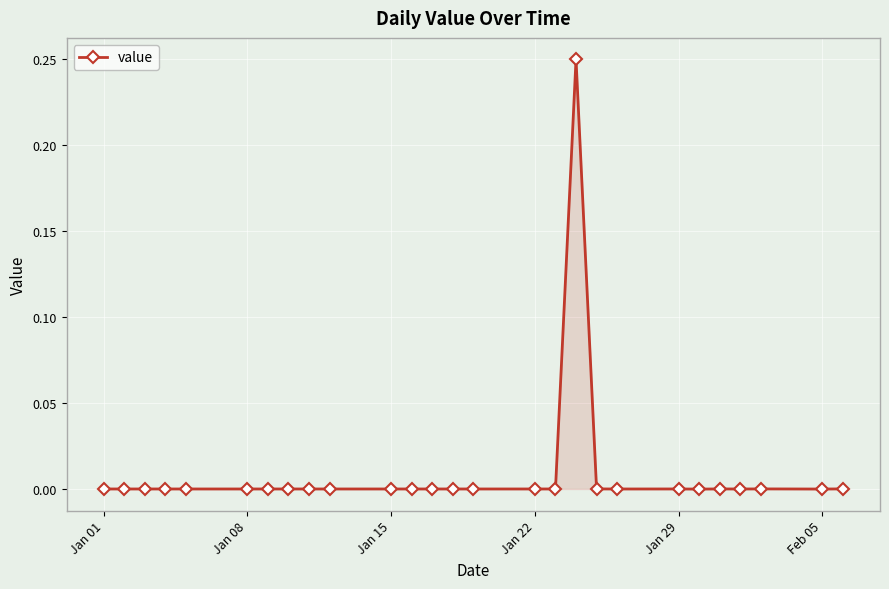

How many categories are shown in the chart?

27